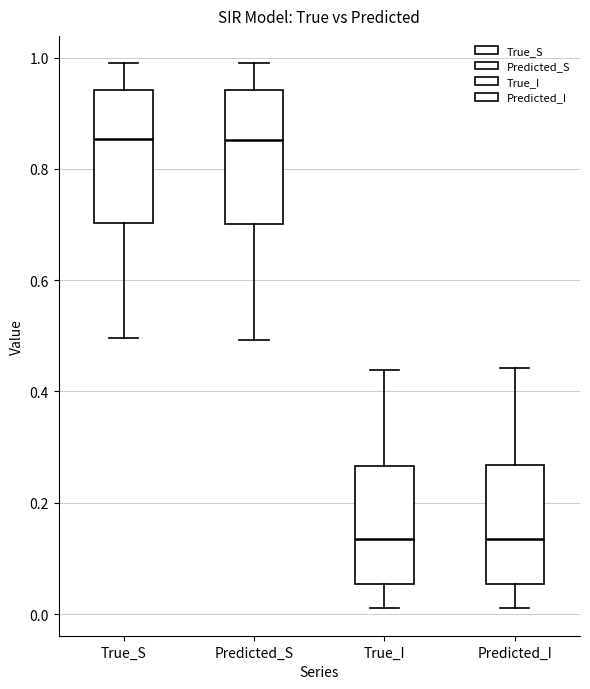

Reading left to right, transcribe this box plot: for each box, give where its median line is, the range the box spans, and where its two whiskers end, as read against the y-axis. The values are not printed on the chart, so give them approximately, as read against the axis.

True_S: median 0.86, box 0.70 to 0.94, whiskers 0.50 to 1.00
Predicted_S: median 0.86, box 0.70 to 0.94, whiskers 0.50 to 1.00
True_I: median 0.14, box 0.06 to 0.26, whiskers 0.02 to 0.44
Predicted_I: median 0.14, box 0.06 to 0.26, whiskers 0.02 to 0.44